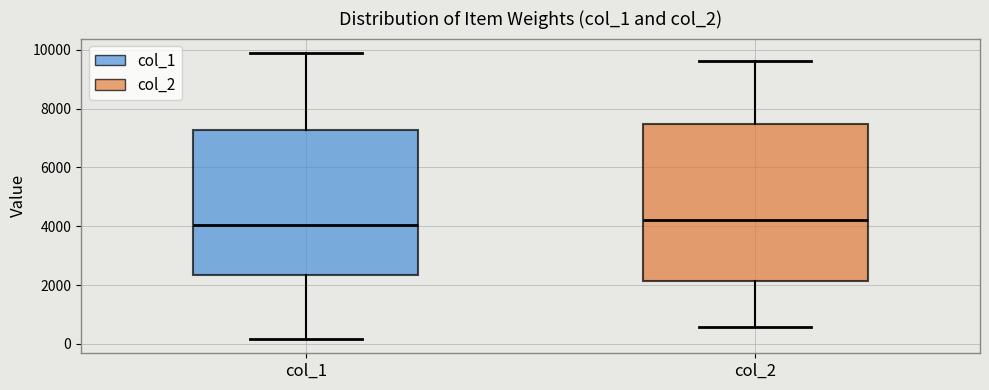

Which box is the tallest, from its lower edge to its upper edge?

col_2